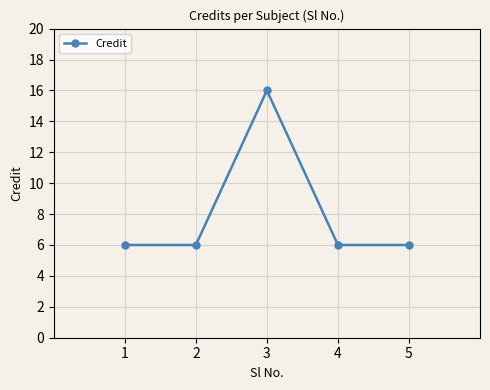

Approximately how many times larger is the value at 4 compared to 1?

1.0